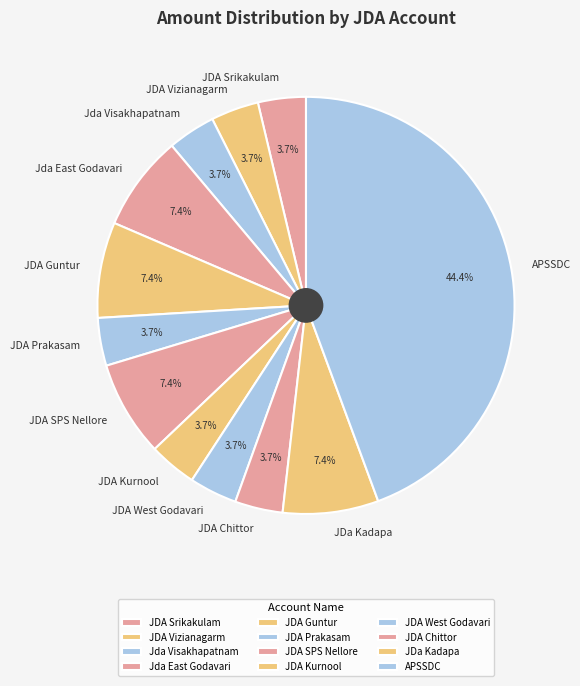

To the nearest percent, what portion does JDA Chittor represent?

4%